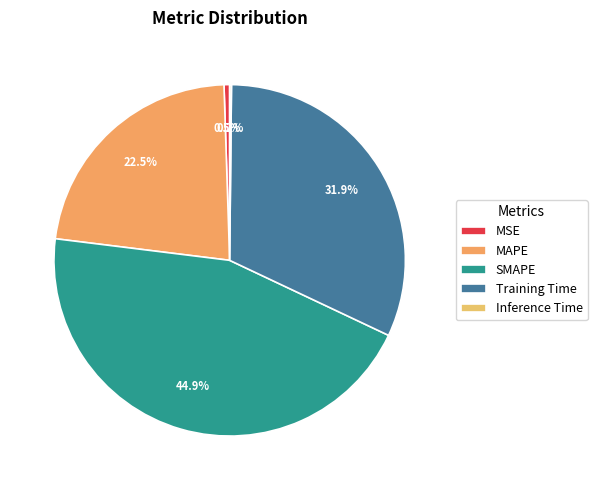

How many segments does this pie chart have?

5